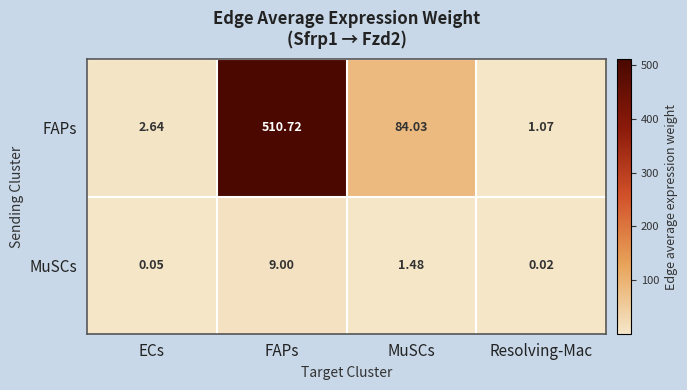

List the series in order of their peak value, lowest first.

MuSCs, FAPs